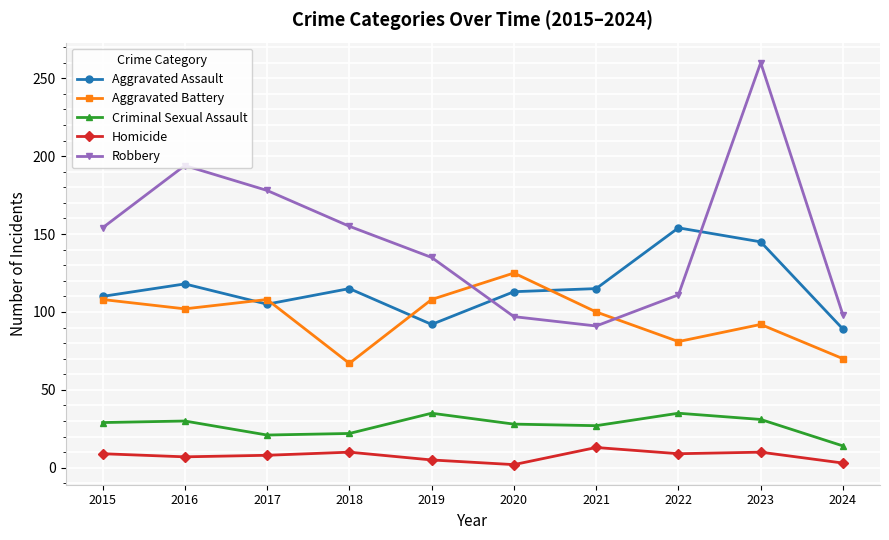

What is the sum of all Robbery values?

1473